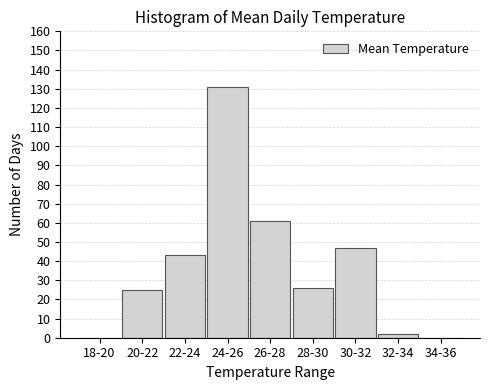

Reading left to right, extract all data points from this chart.

18-20=0	20-22=25	22-24=43	24-26=131	26-28=61	28-30=26	30-32=47	32-34=2	34-36=0